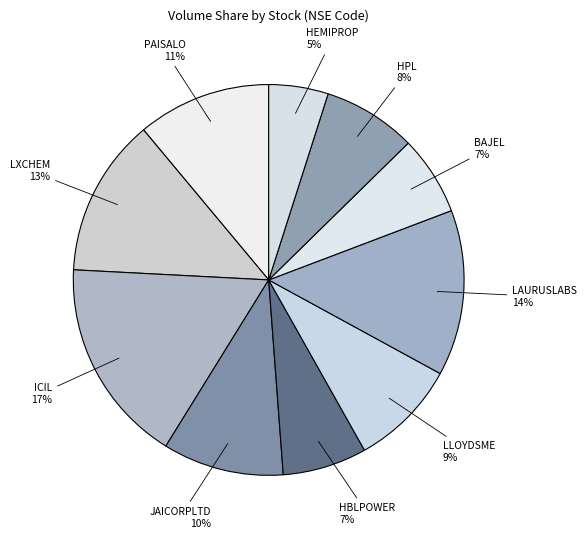

To the nearest percent, what is the average slice percentage?

10%